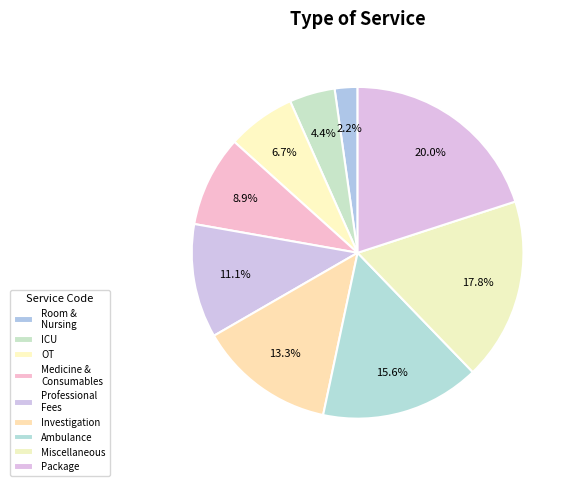

Which category has the biggest portion of the pie?

Package Charges